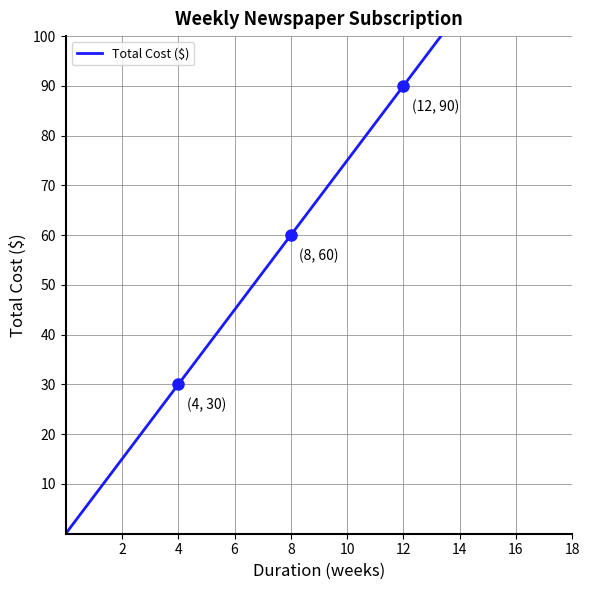

True or false: the data has more than 2 interior local peaks.

False